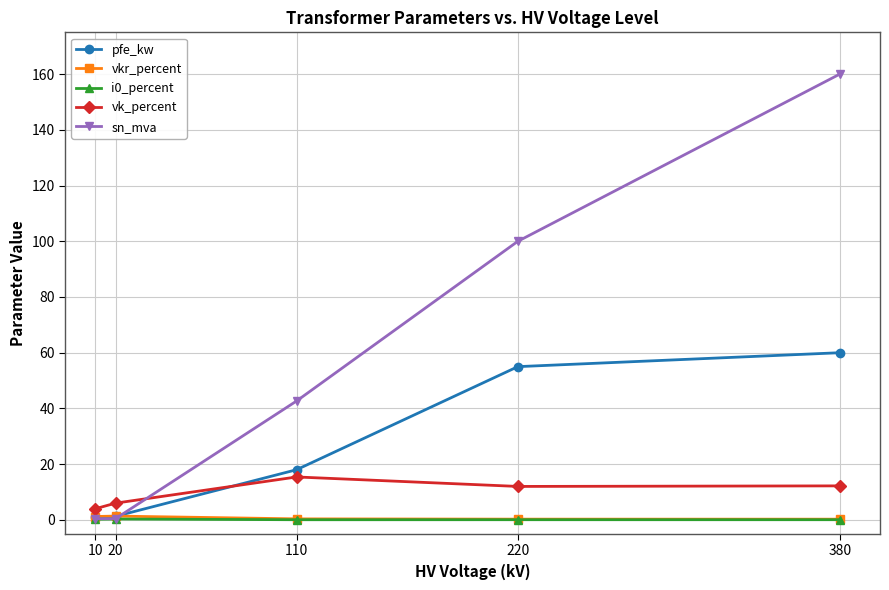

At which category is the sum across all series the highest?

380